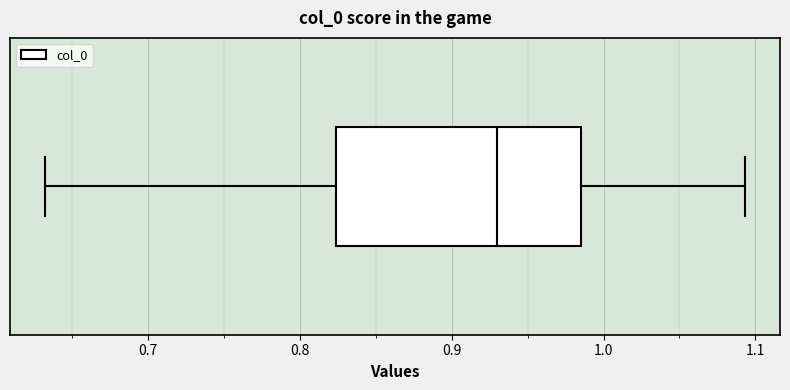

Transcribe this box plot: give where the median line is, the range the box spans, and where the two whiskers end, as read against the x-axis. The values are not printed on the chart, so give them approximately, as read against the axis.

median 0.93, box 0.82 to 0.99, whiskers 0.63 to 1.09